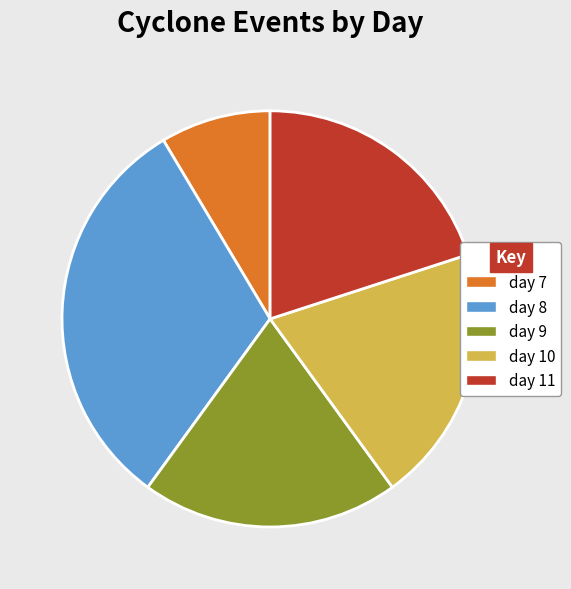

Do day 7 and day 9 together represent more than half of the pie?

No